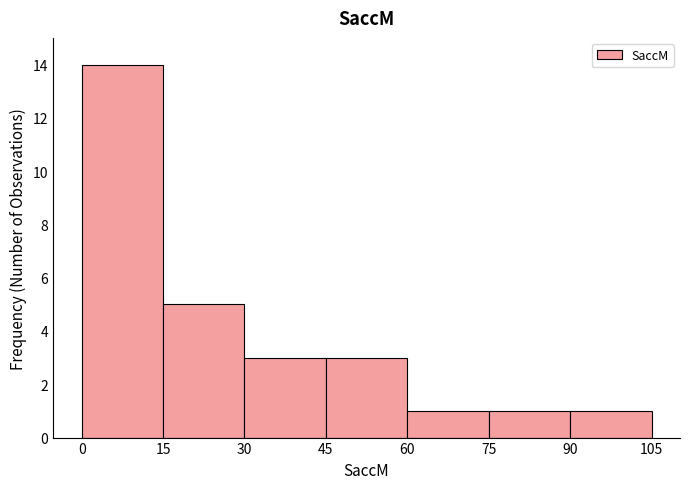

Reading left to right, list every bar in this chart as the range it spans on the x-axis followed by its height. The values are not printed on the chart, so give them approximately, as read against the axis.

0 to 15: 14
15 to 30: 5
30 to 45: 3
45 to 60: 3
60 to 75: 1
75 to 90: 1
90 to 105: 1